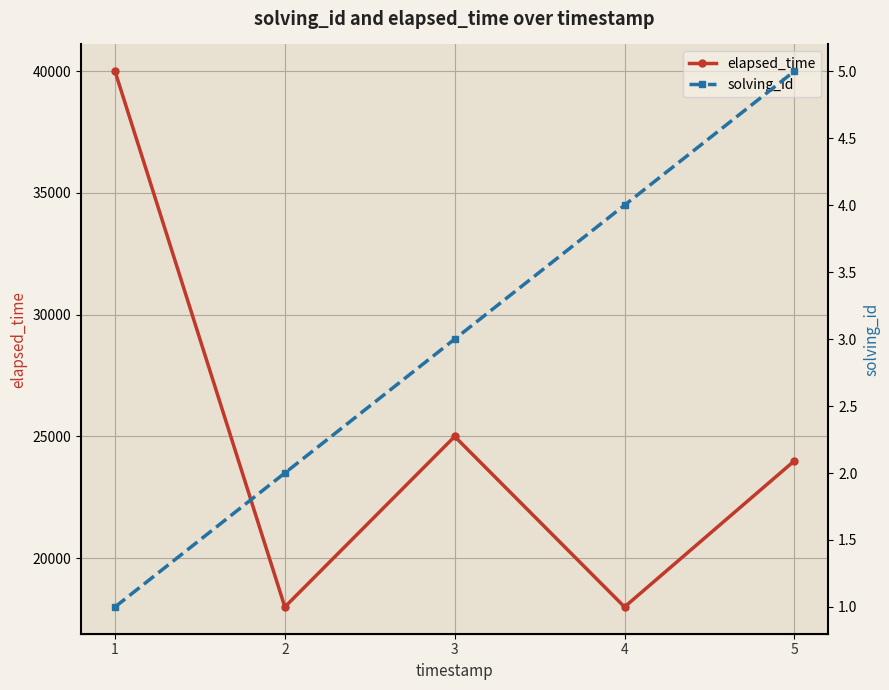

How many interior local valleys does the elapsed_time series have?

2